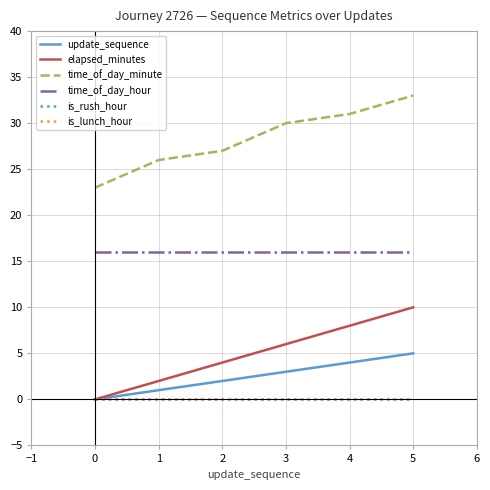

Which series has the largest range (max minus min)?

elapsed_minutes